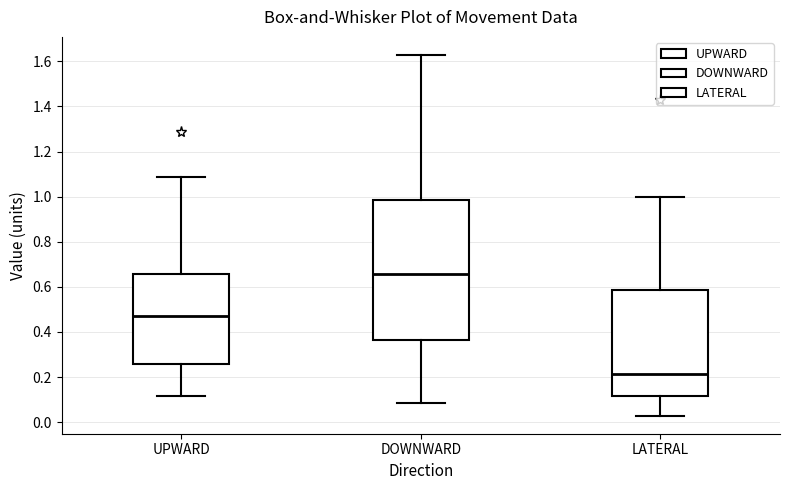

Where is the lower edge of the box for UPWARD on the y-axis? The values are not printed on the chart, so give them approximately, as read against the axis.

0.26